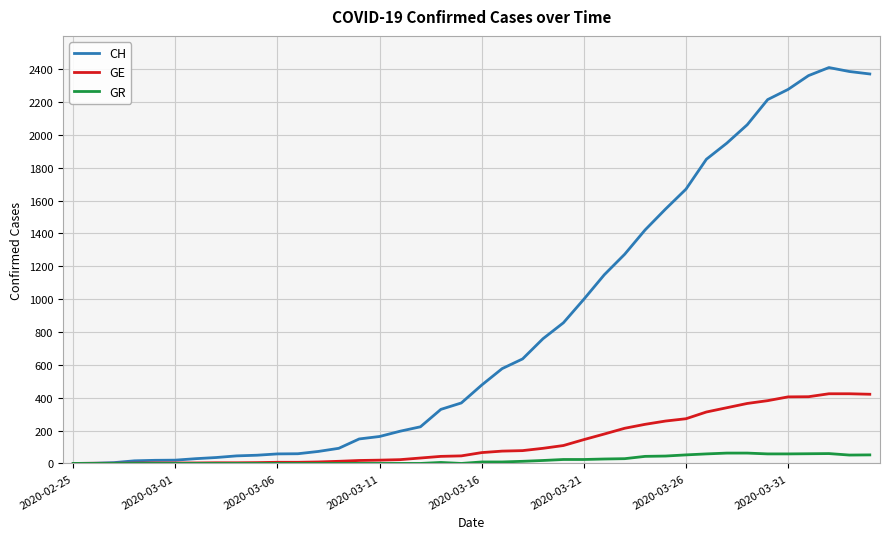

Which series has the widest spread of values?

CH